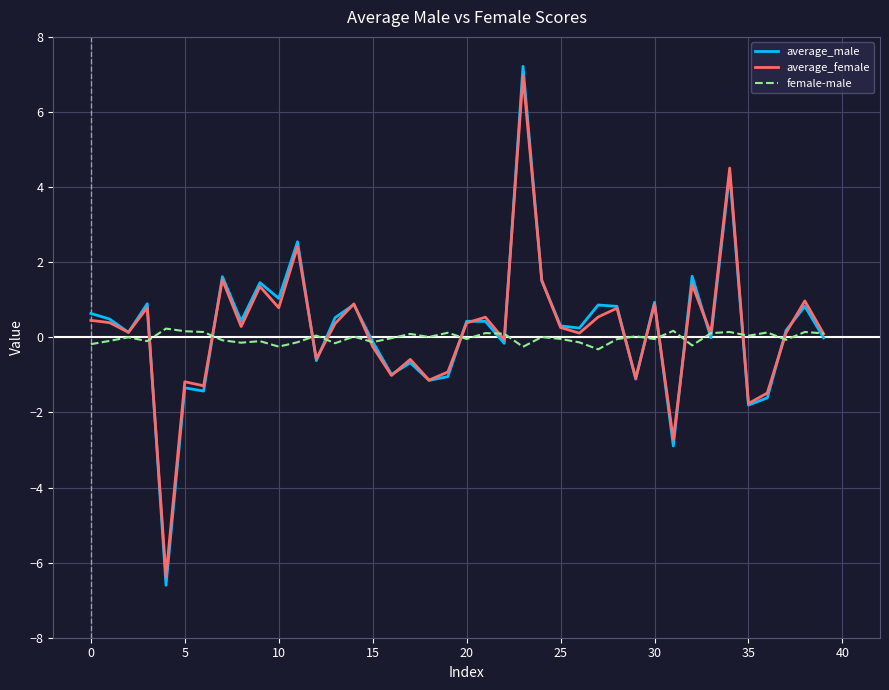

Which series has the largest range (max minus min)?

average_male